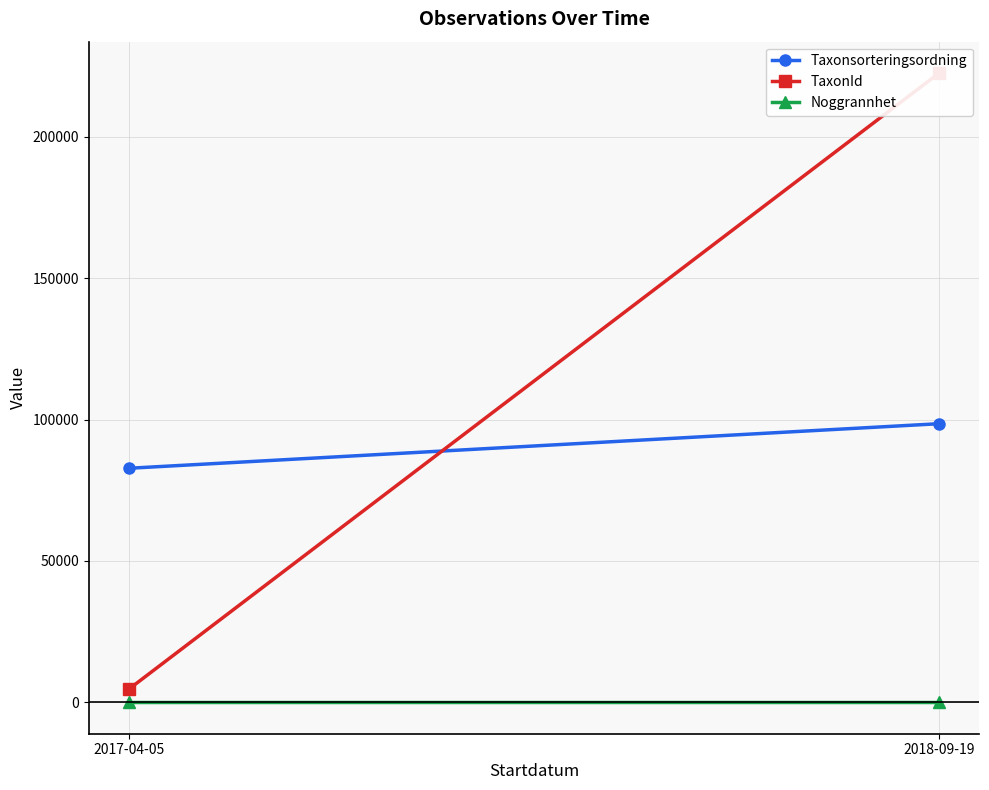

What is the maximum value shown in the chart?

222498.0